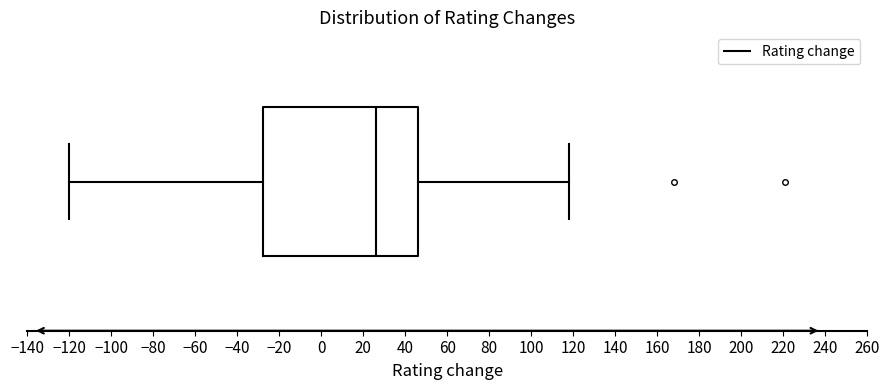

Transcribe this box plot: give where the median line is, the range the box spans, and where the two whiskers end, as read against the x-axis. The values are not printed on the chart, so give them approximately, as read against the axis.

median 26, box -28 to 46, whiskers -120 to 118